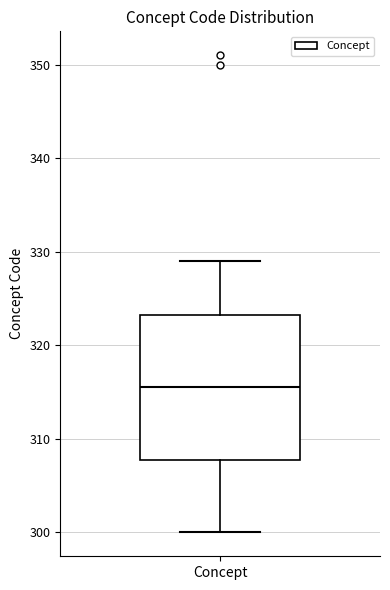

Read this box plot against the y-axis: the position of the median line, the range covered by the box, and the ends of both whiskers. The values are not printed on the chart, so give them approximately, as read against the axis.

median 316, box 308 to 323, whiskers 300 to 329